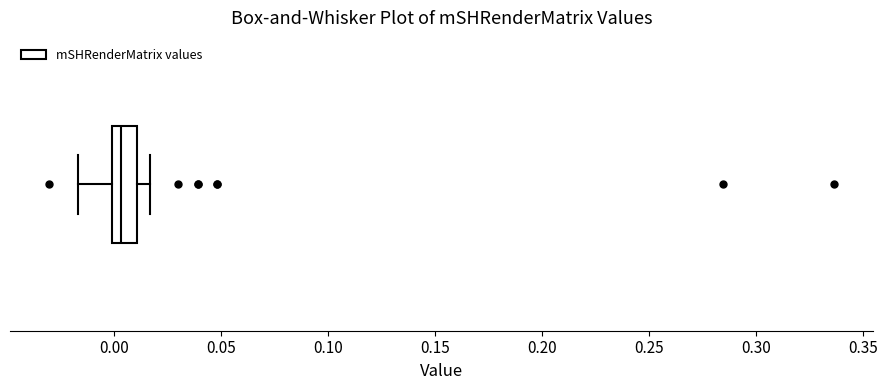

Transcribe this box plot: give where the median line is, the range the box spans, and where the two whiskers end, as read against the x-axis. The values are not printed on the chart, so give them approximately, as read against the axis.

median 0.005, box 0.000 to 0.010, whiskers -0.015 to 0.015